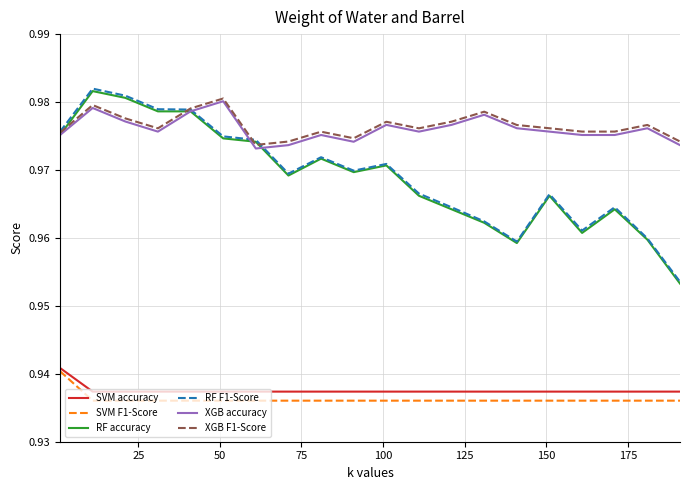

How many RF accuracy values are between 0 and 1?

20